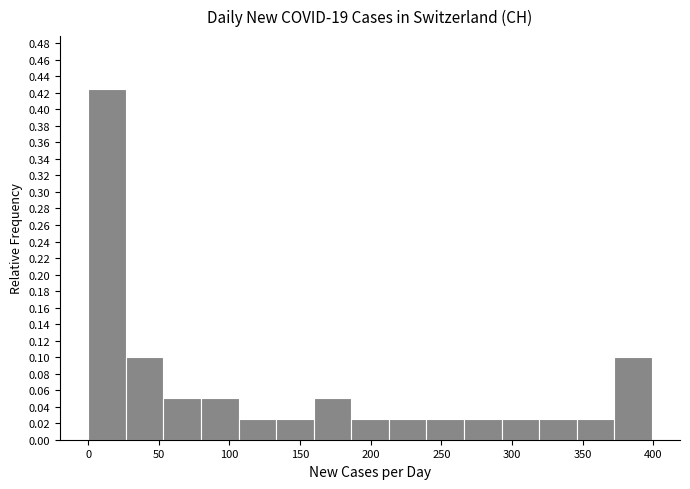

Reading left to right, list every bar in this chart as the range it spans on the x-axis followed by its height. Neither the bar edges nor the heights are printed on the chart, so give them approximately, as read against the axes.

0 to 25: 0.426
25 to 55: 0.100
55 to 80: 0.050
80 to 105: 0.050
105 to 135: 0.026
135 to 160: 0.026
160 to 185: 0.050
185 to 215: 0.026
215 to 240: 0.026
240 to 265: 0.026
265 to 295: 0.026
295 to 320: 0.026
320 to 345: 0.026
345 to 370: 0.026
370 to 400: 0.100